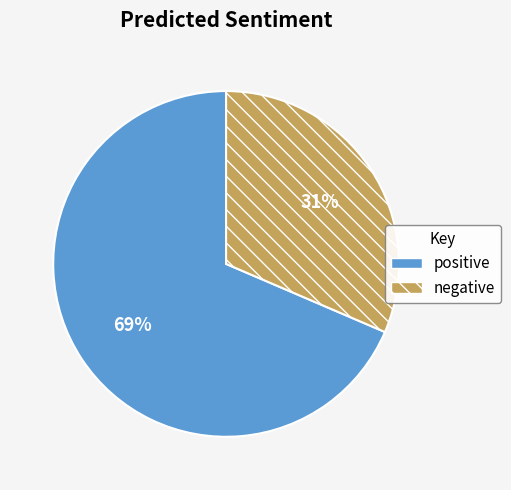

Count the number of slices in the pie.

2